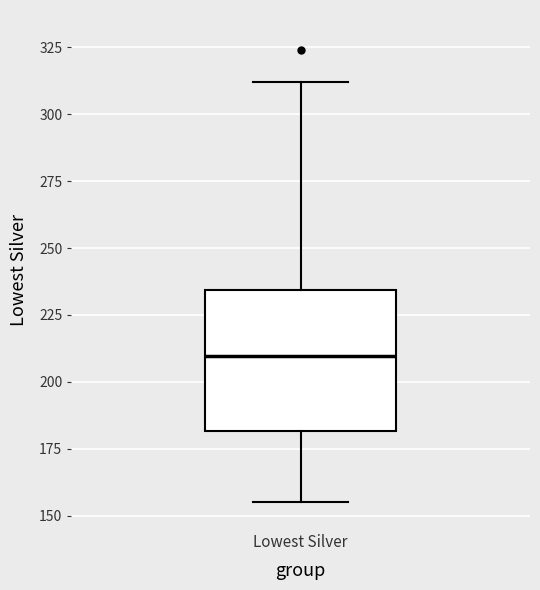

Transcribe this box plot: give where the median line is, the range the box spans, and where the two whiskers end, as read against the y-axis. The values are not printed on the chart, so give them approximately, as read against the axis.

median 210, box 180 to 235, whiskers 155 to 310